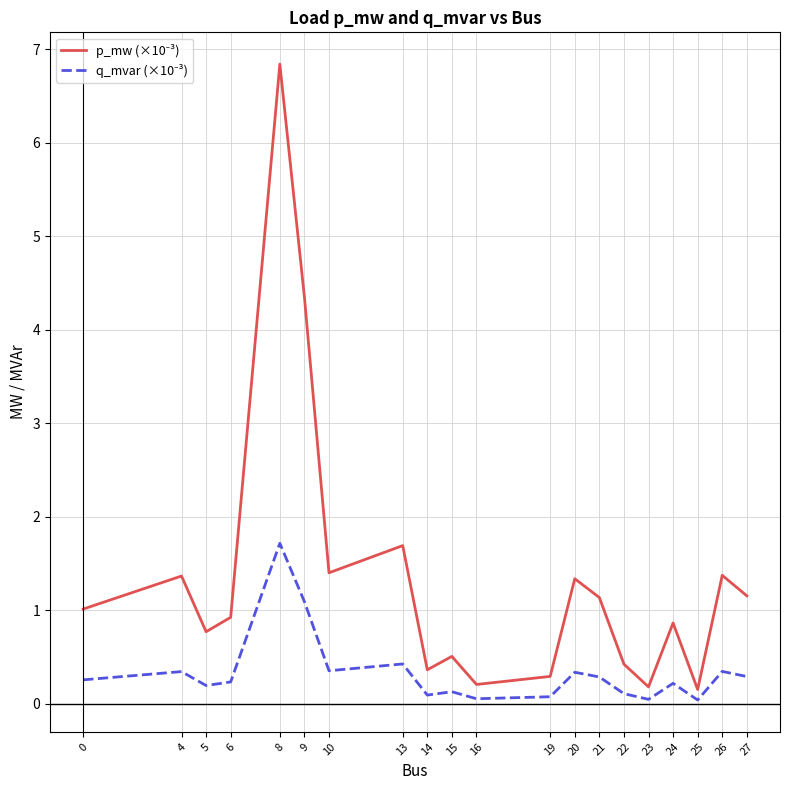

At which category is the sum across all series the highest?

8